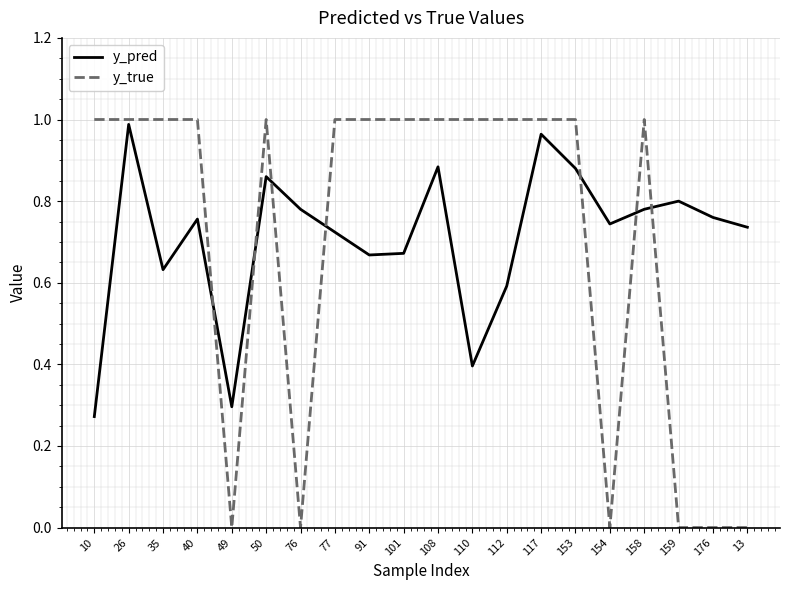

The y_pred series shows 0.4 at 13. True or false?

False